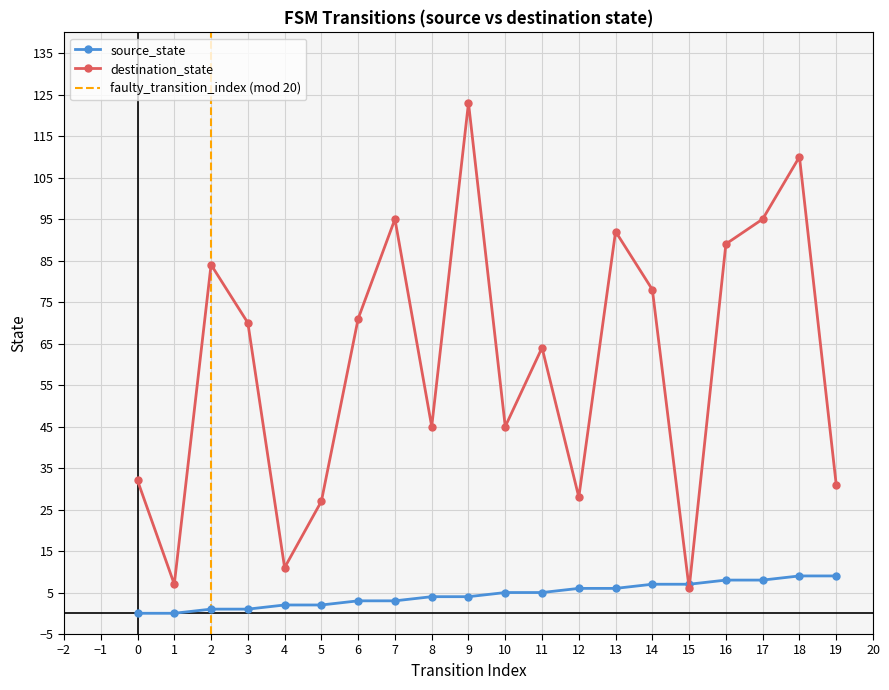

Where do source_state and destination_state first cross each other?

14 and 15